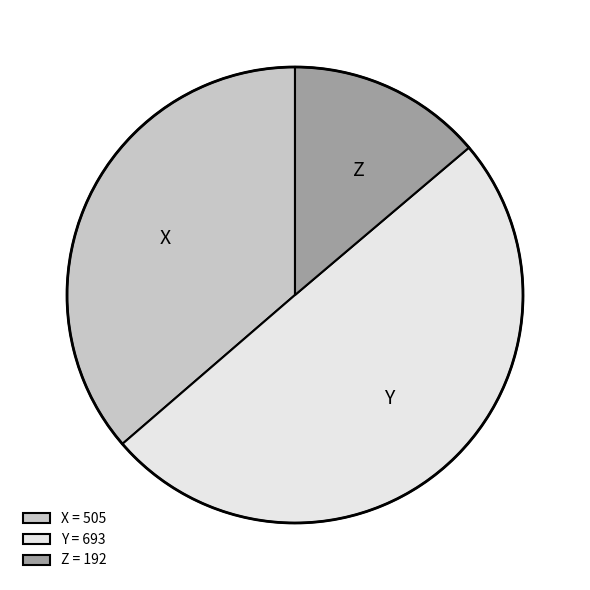

The X slice represents 44% of the pie. True or false?

False